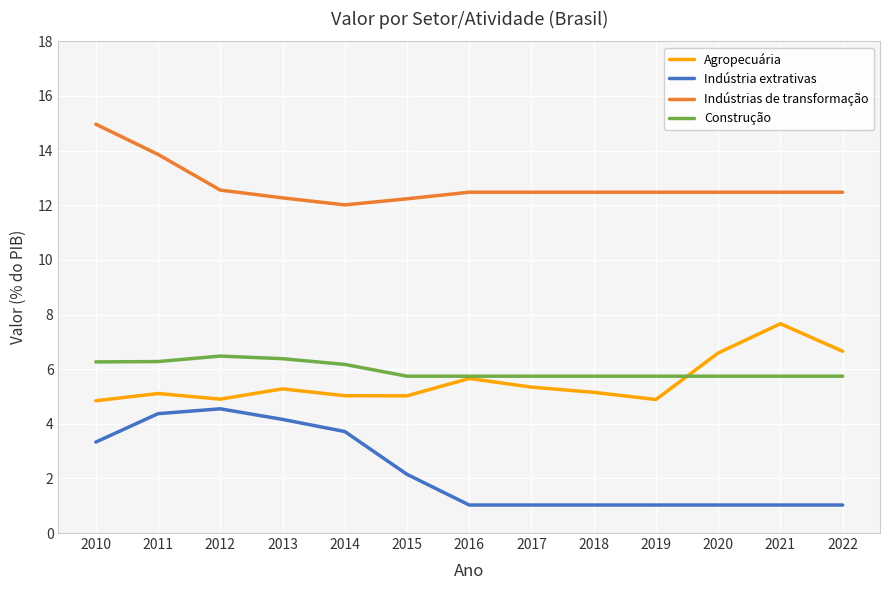

What is the difference between the highest and lowest values at 2011?

9.5